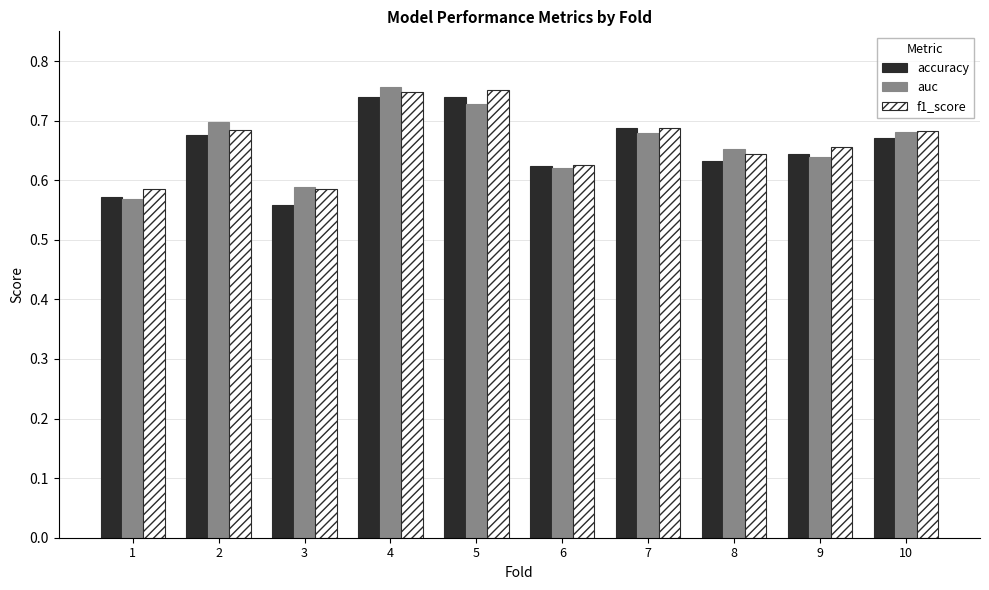

What is the sum of the accuracy values at 10 and 8?

1.3